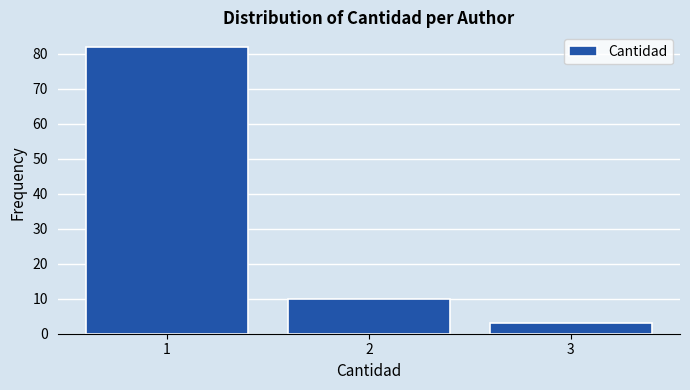

Reading left to right, transcribe all the data shown in this chart.

1=82	2=10	3=3